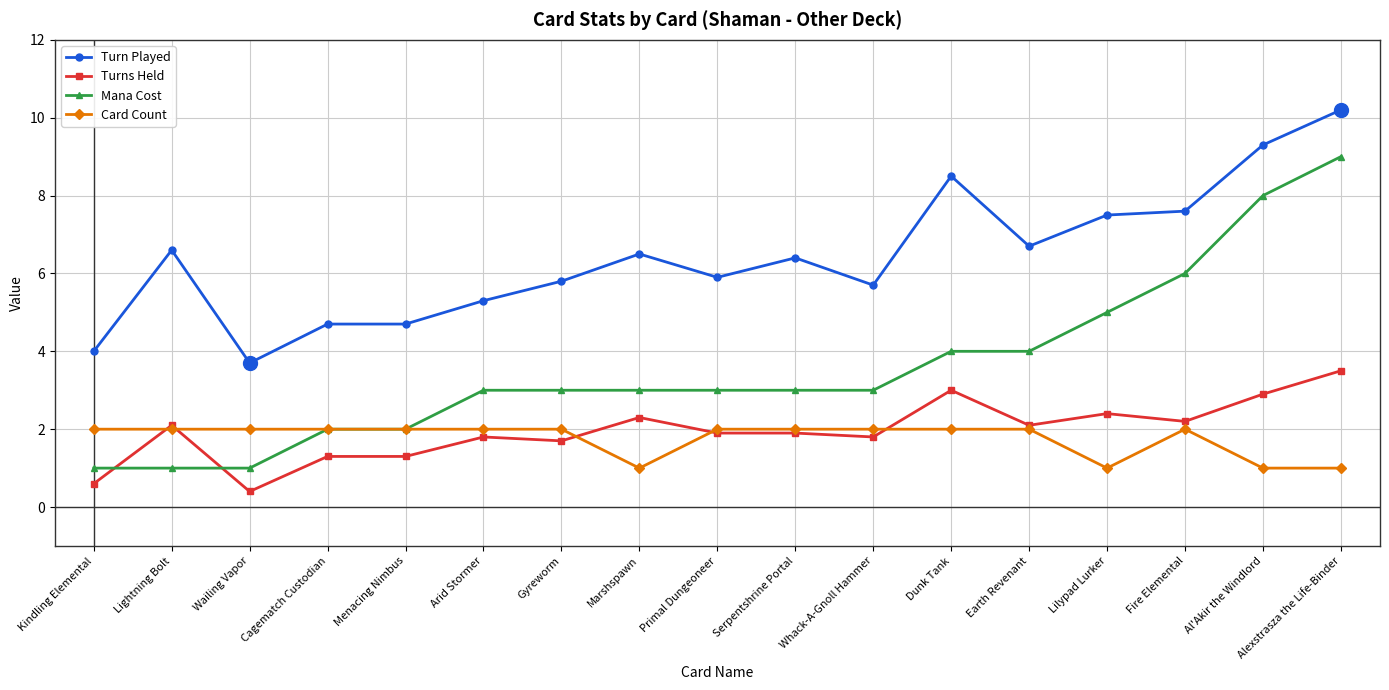

What is the average value of the Turn Played series?

6.4